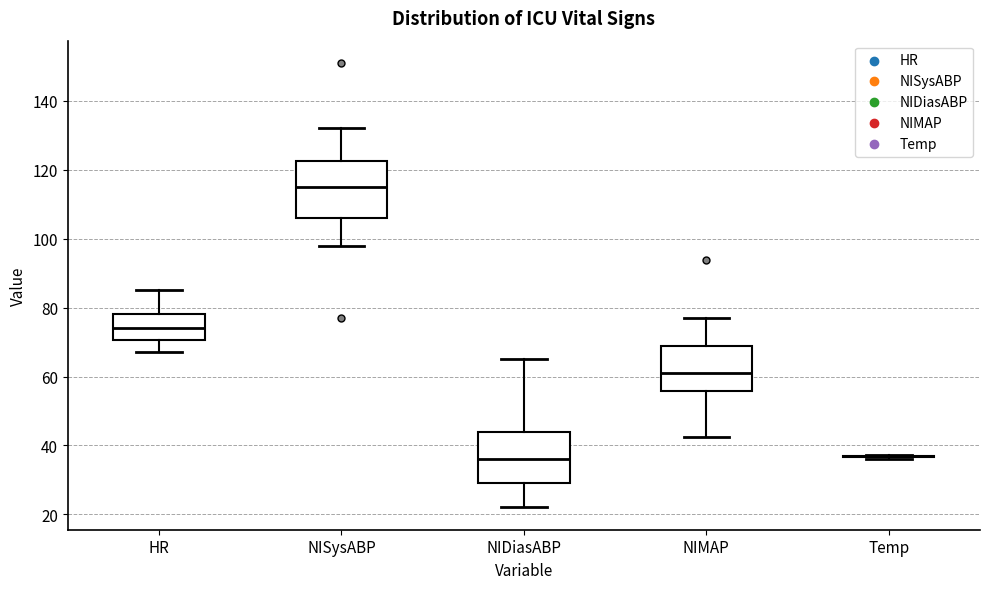

Reading left to right, transcribe this box plot: for each box, give where its median line is, the range the box spans, and where its two whiskers end, as read against the y-axis. The values are not printed on the chart, so give them approximately, as read against the axis.

HR: median 74, box 70 to 78, whiskers 68 to 86
NISysABP: median 116, box 106 to 122, whiskers 98 to 132
NIDiasABP: median 36, box 30 to 44, whiskers 22 to 66
NIMAP: median 62, box 56 to 70, whiskers 42 to 78
Temp: box collapsed to a line at 36, whiskers 36 to 38